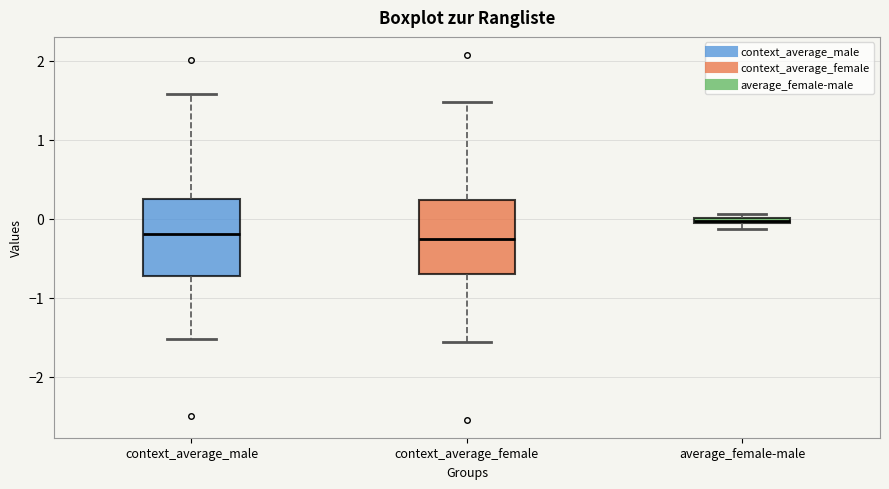

Which box's median line is the highest?

average_female-male